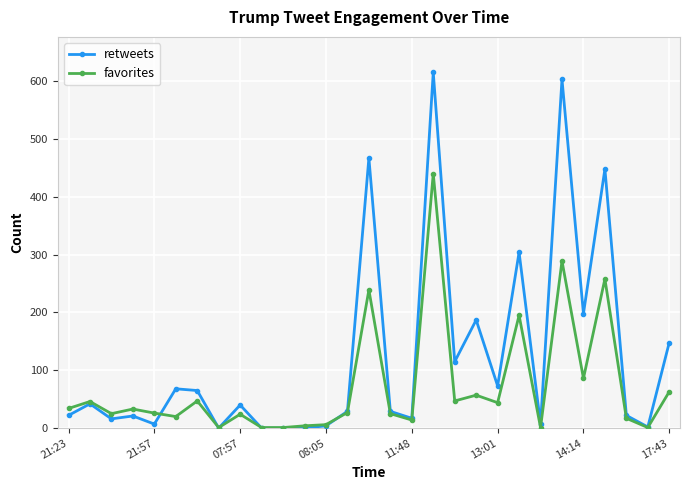

True or false: retweets and favorites cross at least once.

True